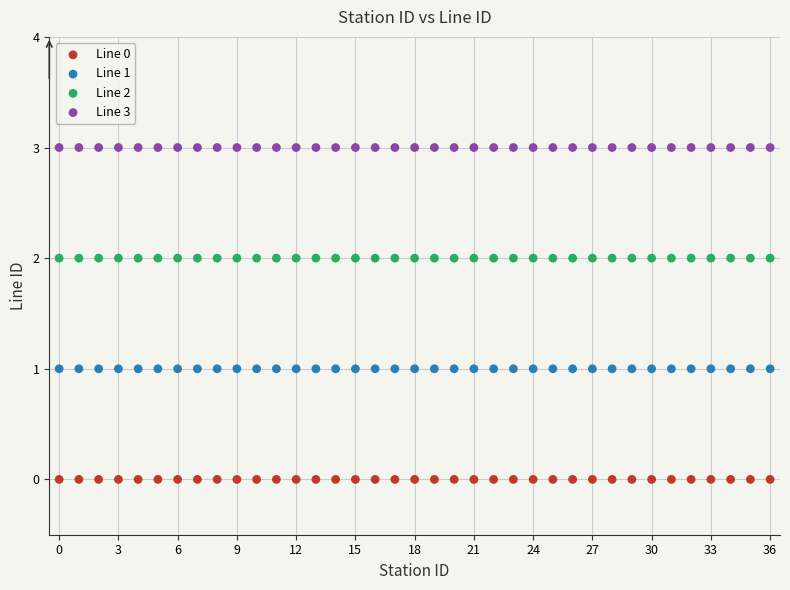

Which series contains the lowest Y value?

Line 0